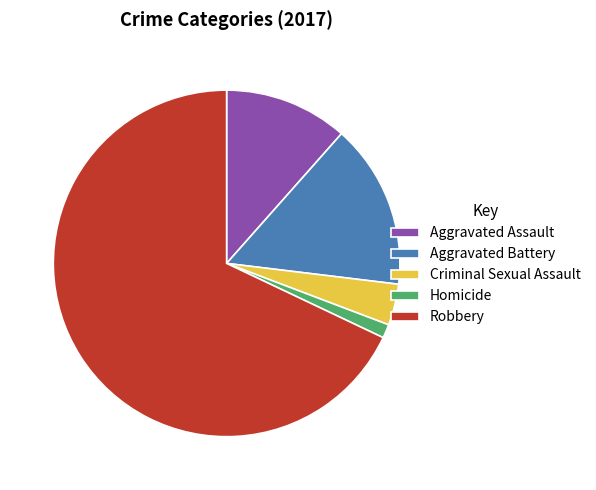

Which category has the biggest portion of the pie?

Robbery